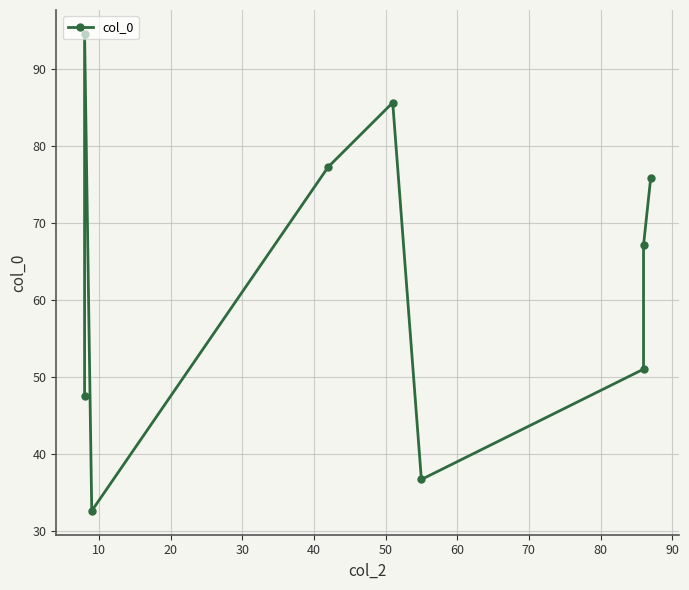

How many points are higher than both their immediate neighbors (excluding endpoints)?

2